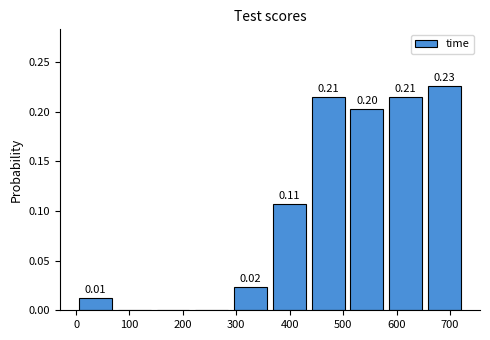

Over which range of the x-axis is the bar tallest?

650 to 730